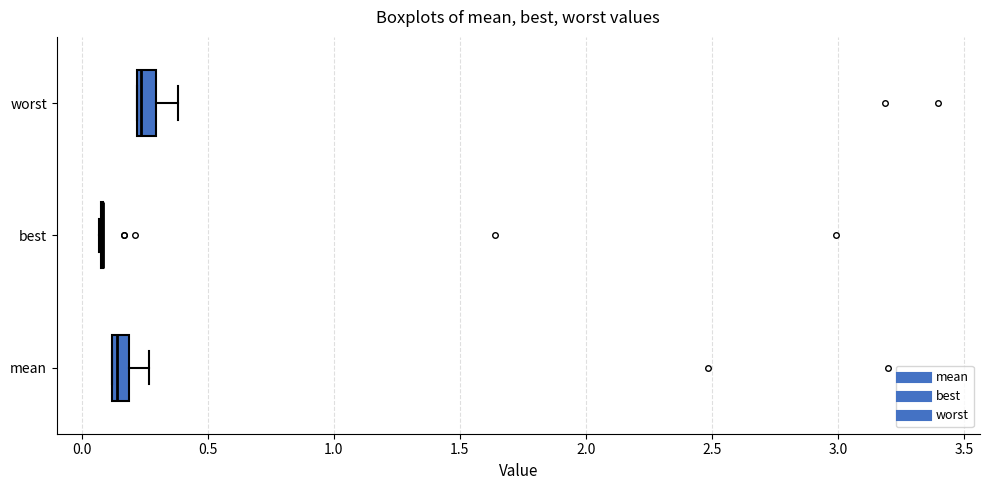

Where does the median line of the box for mean sit on the x-axis? The values are not printed on the chart, so give them approximately, as read against the axis.

0.15